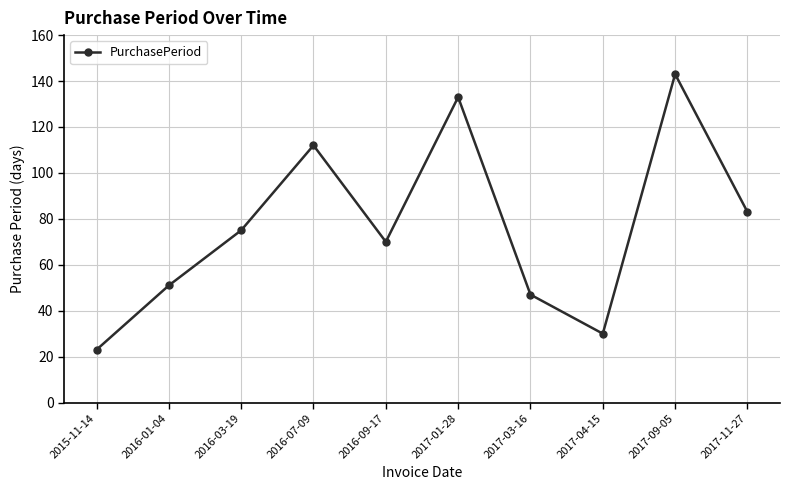

Which label corresponds to the largest value in the chart?

2017-09-05